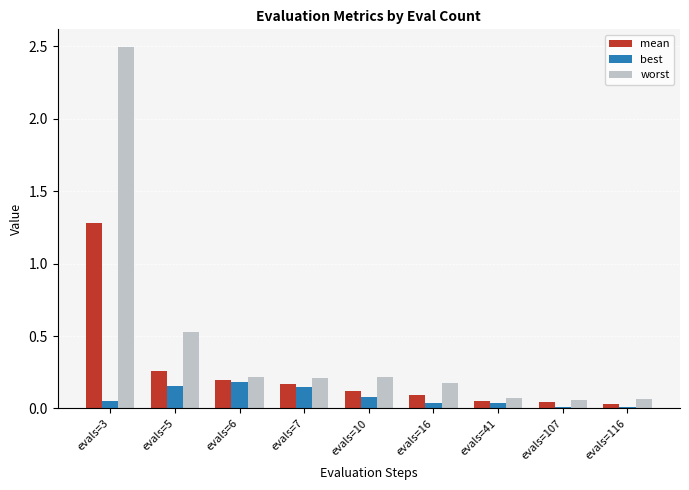

The worst series shows 0.1 at evals=107. True or false?

True